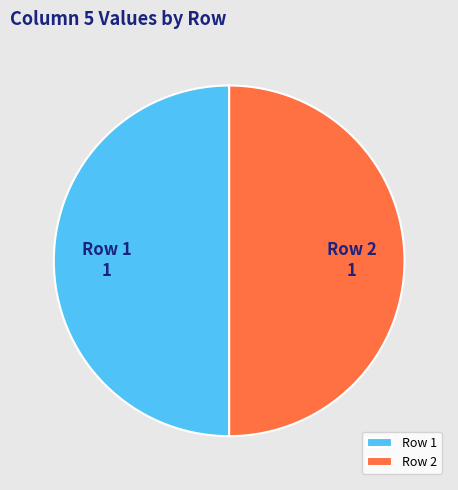

Is the sum of Row 1 and Row 2 greater than half?

Yes